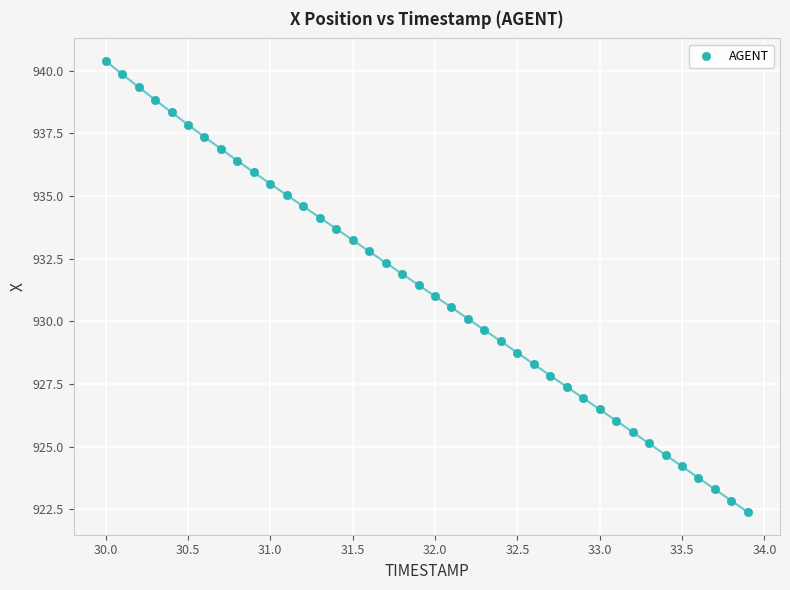

What is the range of X values (max minus min)?

3.9